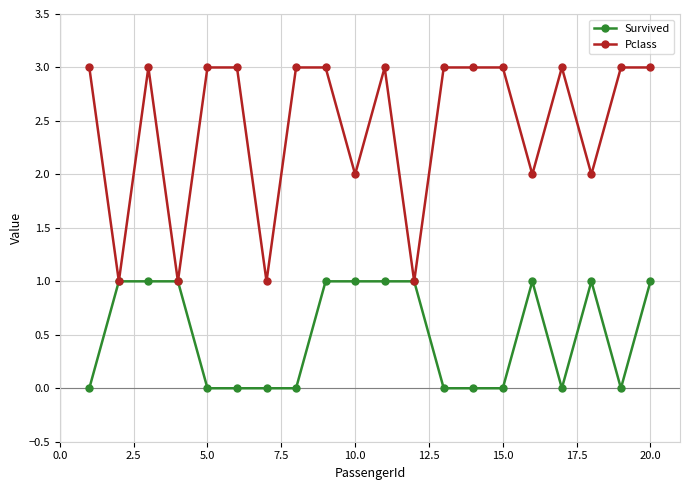

Rank the series by their maximum value, from highest to lowest.

Pclass, Survived